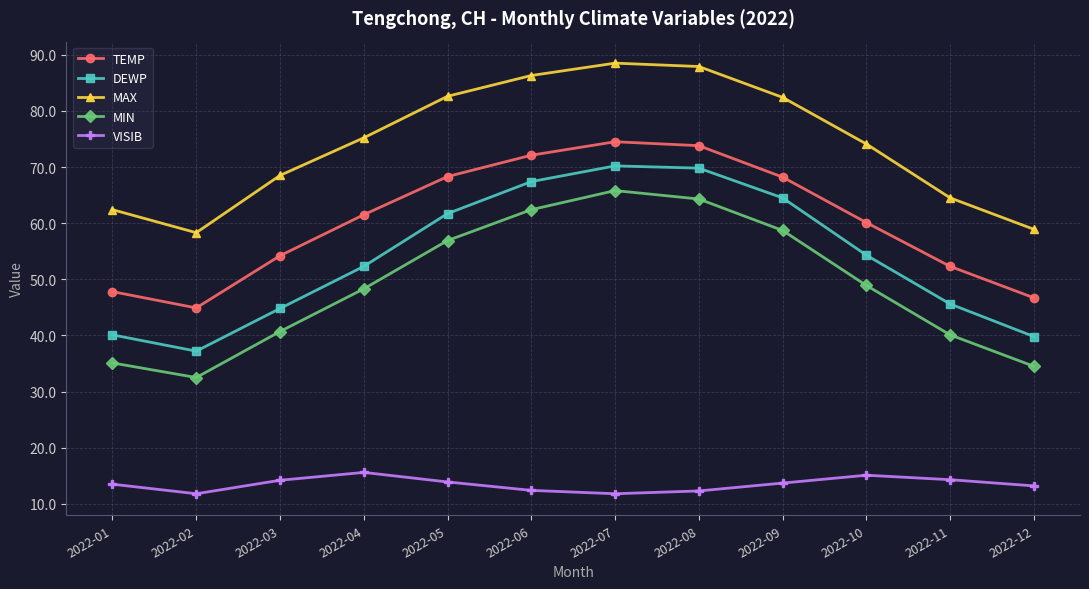

What is the minimum value shown in the chart?

11.8